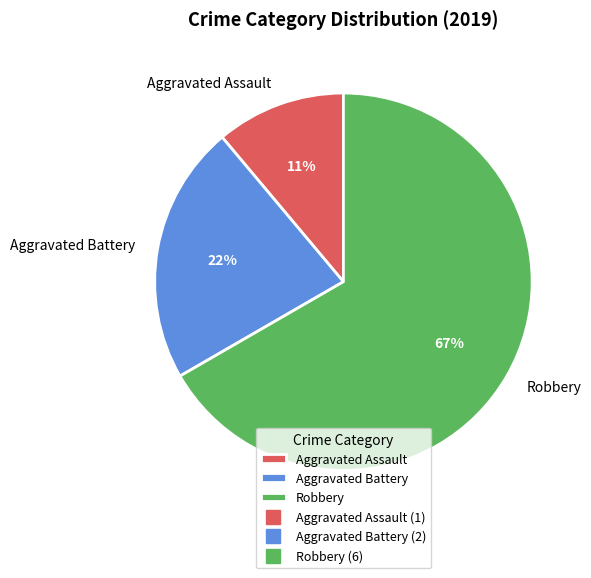

Approximately how many times larger is the value at Aggravated Assault compared to Aggravated Battery?

0.5